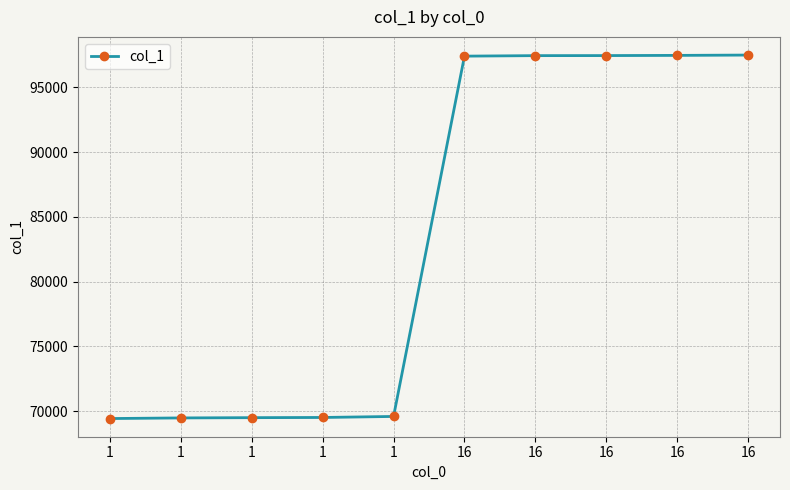

The chart shows a value of 110942 at 1. True or false?

False